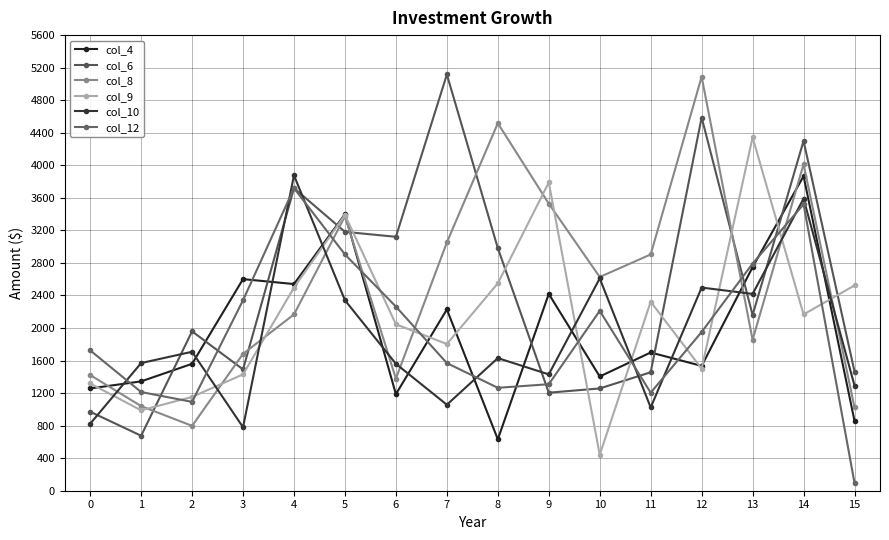

What is the difference between the maximum and second lowest values in the col_10 series?

3053